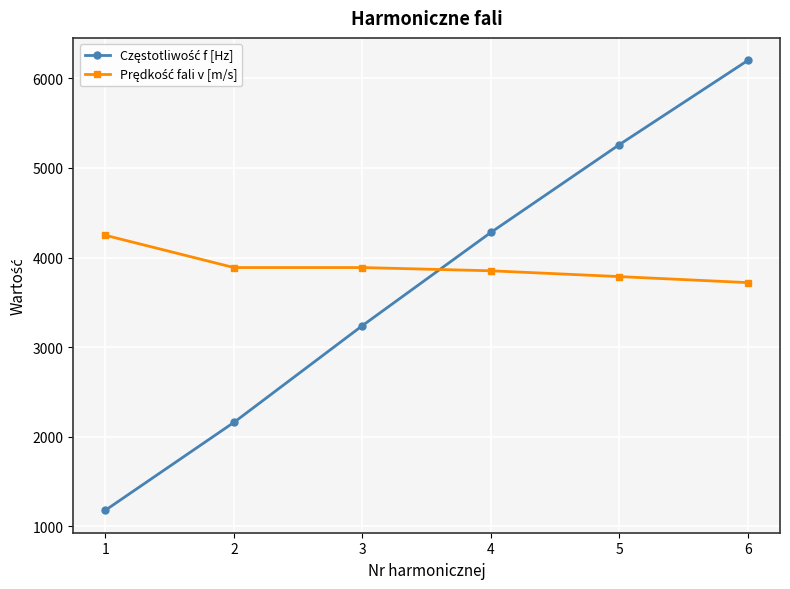

What is the spread (max minus min) of values at 2?

1728.0